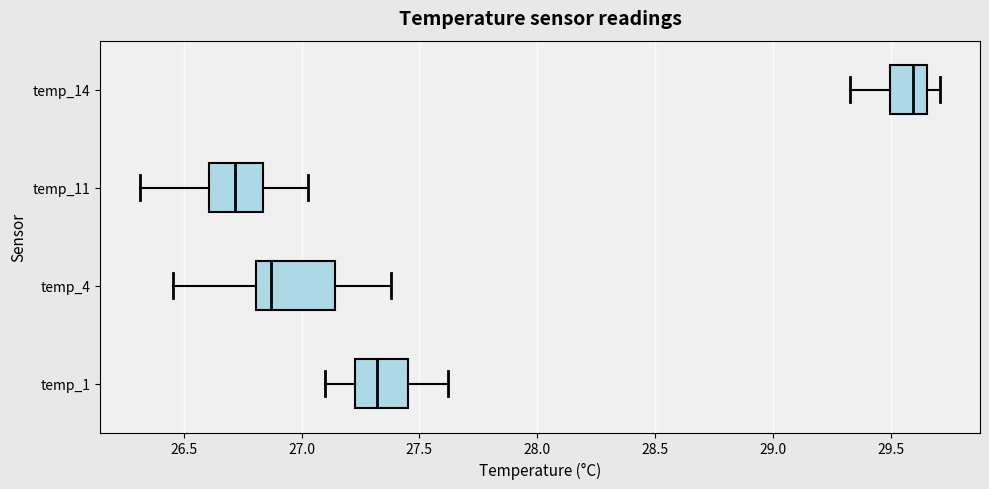

Reading bottom to top, transcribe this box plot: for each box, give where its median line is, the range the box spans, and where its two whiskers end, as read against the x-axis. The values are not printed on the chart, so give them approximately, as read against the axis.

temp_1: median 27.30, box 27.25 to 27.45, whiskers 27.10 to 27.60
temp_4: median 26.85, box 26.80 to 27.15, whiskers 26.45 to 27.40
temp_11: median 26.70, box 26.60 to 26.85, whiskers 26.30 to 27.05
temp_14: median 29.60, box 29.50 to 29.65, whiskers 29.35 to 29.70